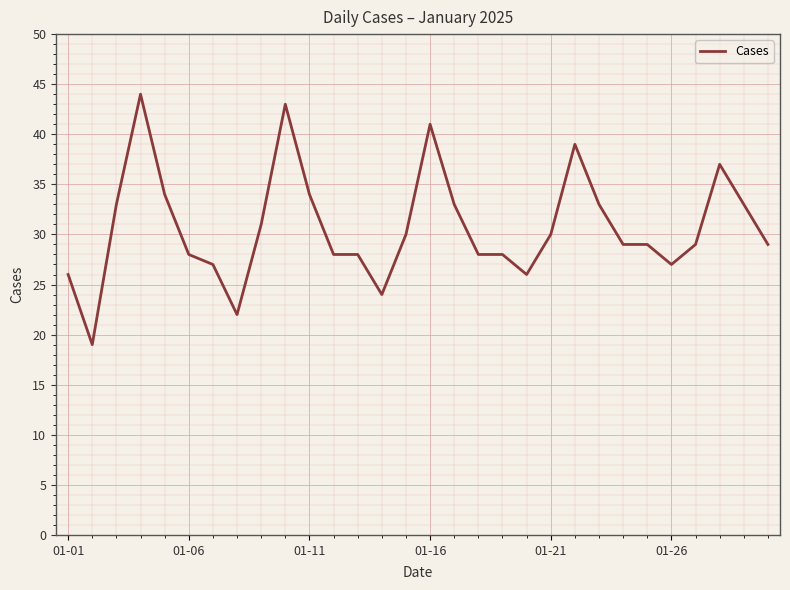

What is the minimum value shown in the chart?

19